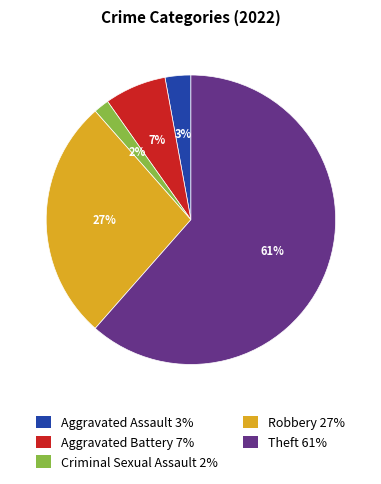

Which slice is the largest?

Theft